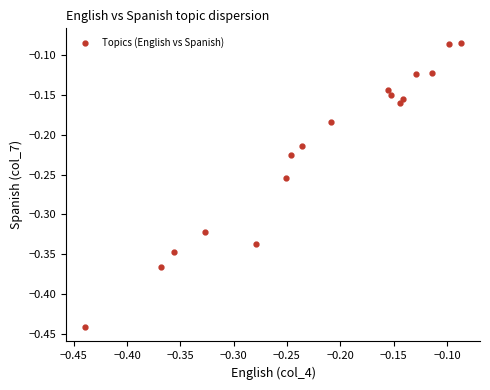

What is the range of X values (max minus min)?

0.4